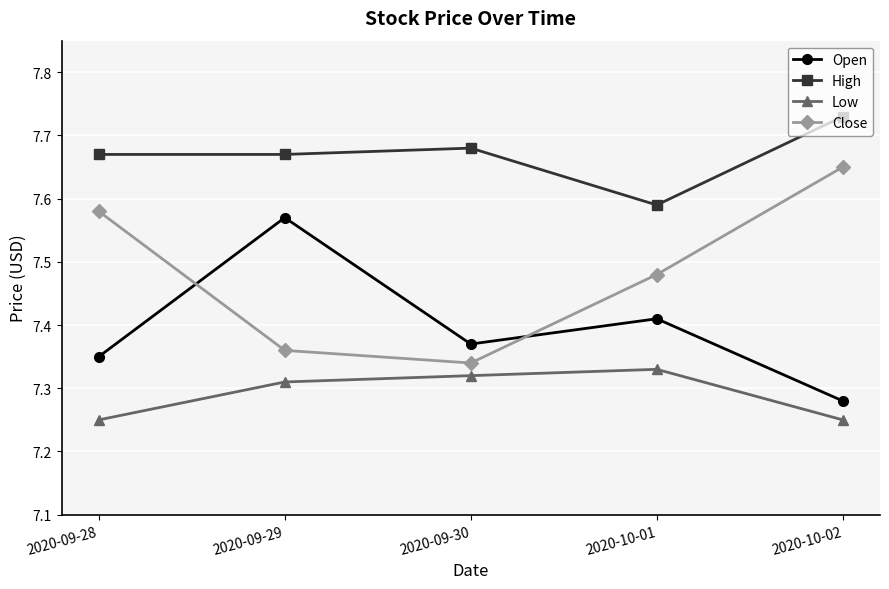

True or false: Open has more than 0 interior local peaks.

True